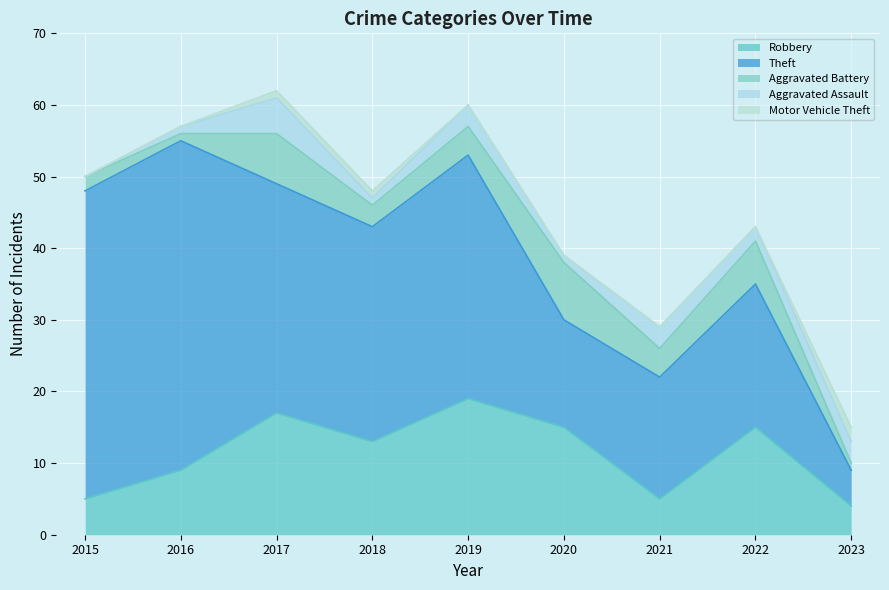

What is the value of the Aggravated Battery point at the 7th from the left?

4